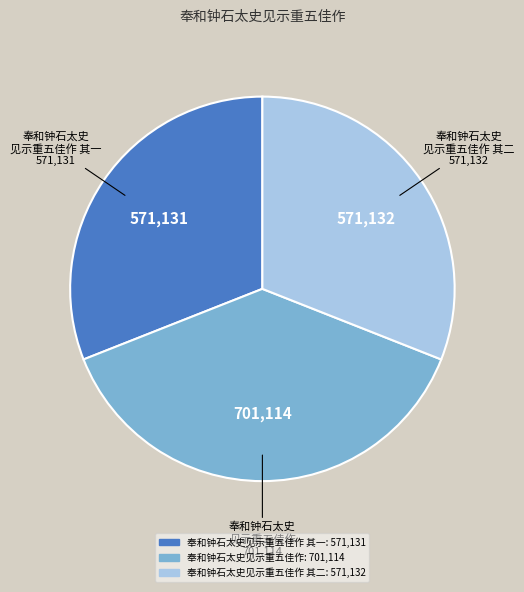

Is there a majority slice in this chart?

No